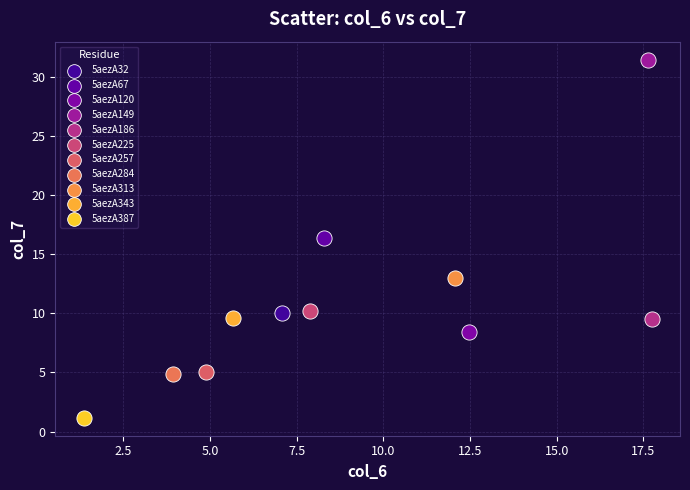

What are all the series names shown in the legend?

5aezA32, 5aezA67, 5aezA120, 5aezA149, 5aezA186, 5aezA225, 5aezA257, 5aezA284, 5aezA313, 5aezA343, 5aezA387